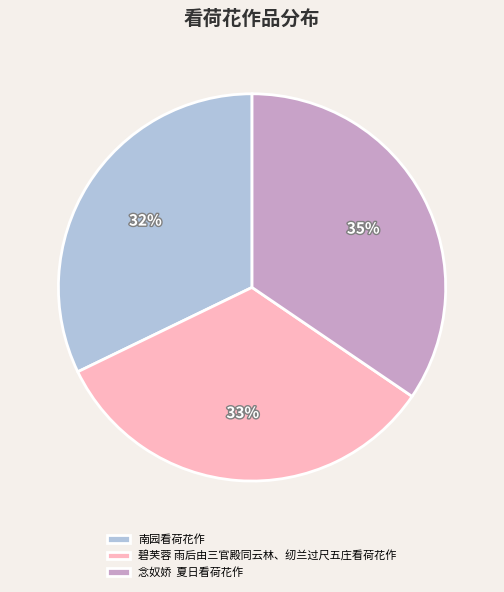

Combined, do 碧芙蓉 雨后由三官殿同云林、纫兰过尺五庄看荷花作 and 念奴娇 夏日看荷花作 account for over 50%?

Yes